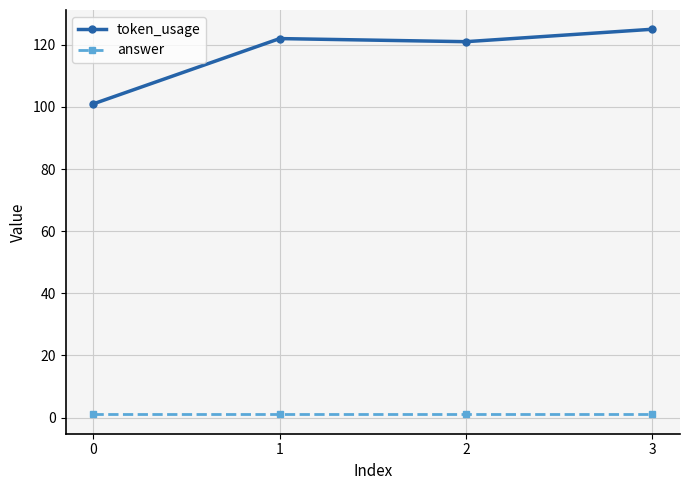

What is the maximum value for token_usage?

125